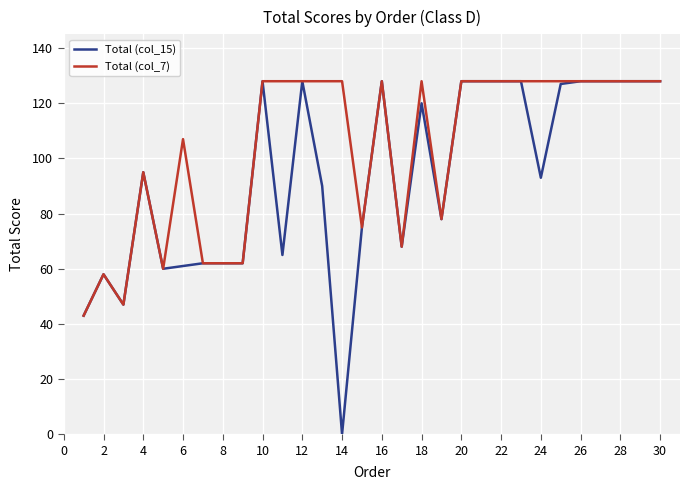

What is the average value of the Total (col_15) series?

93